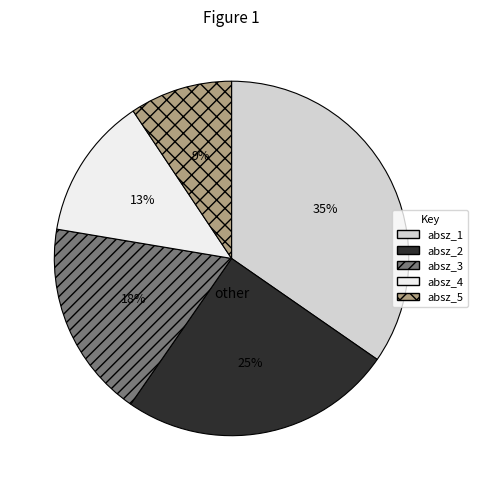

Is there a majority slice in this chart?

No